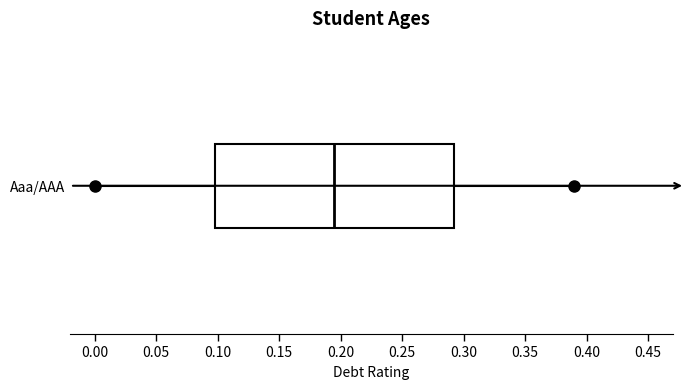

Read this box plot against the x-axis: the position of the median line, the range covered by the box, and the ends of both whiskers. The values are not printed on the chart, so give them approximately, as read against the axis.

median 0.195, box 0.100 to 0.295, whiskers 0.000 to 0.390